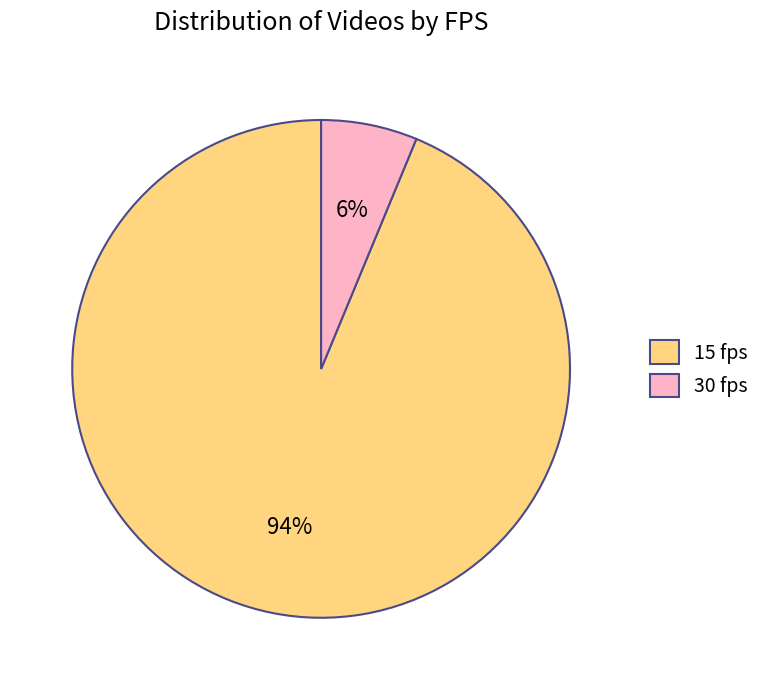

To the nearest percent, what portion does 15 fps represent?

94%